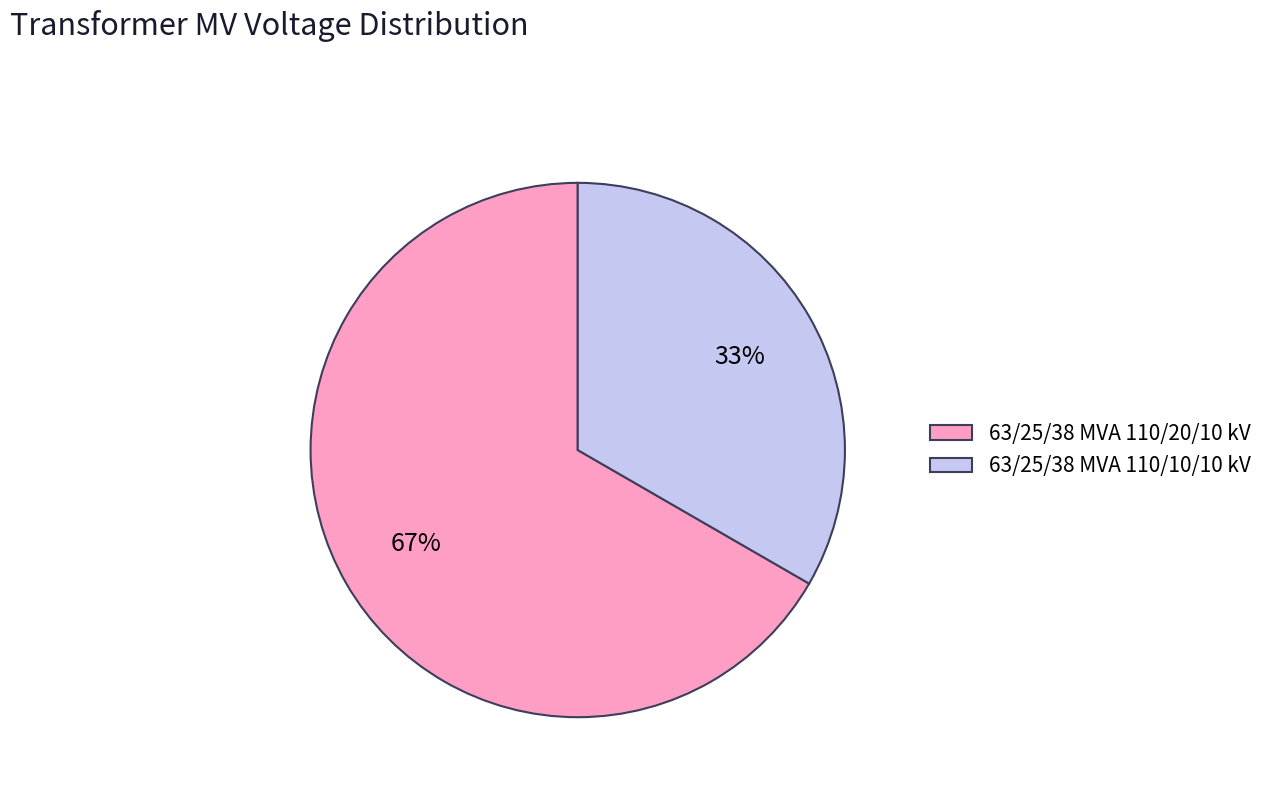

Which has a higher value, 63/25/38 MVA 110/10/10 kV or 63/25/38 MVA 110/20/10 kV?

63/25/38 MVA 110/20/10 kV